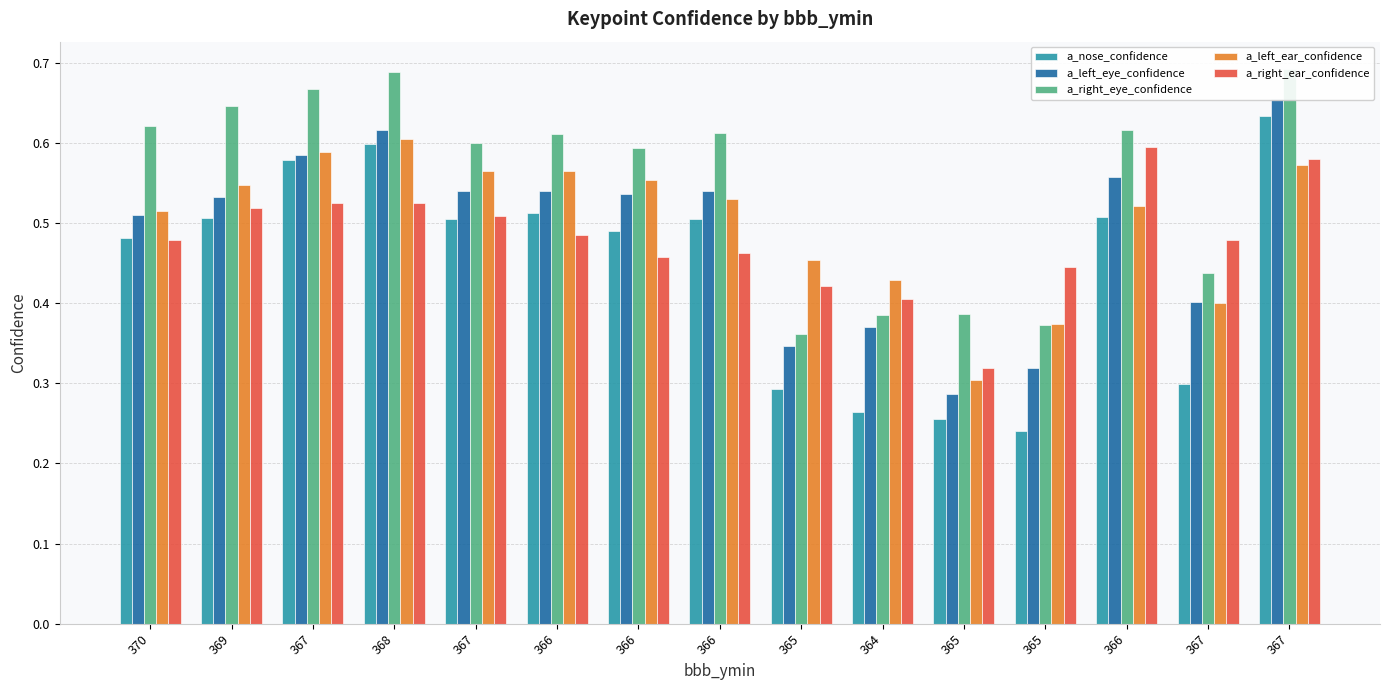

Between 369 and 365, which is larger?

369